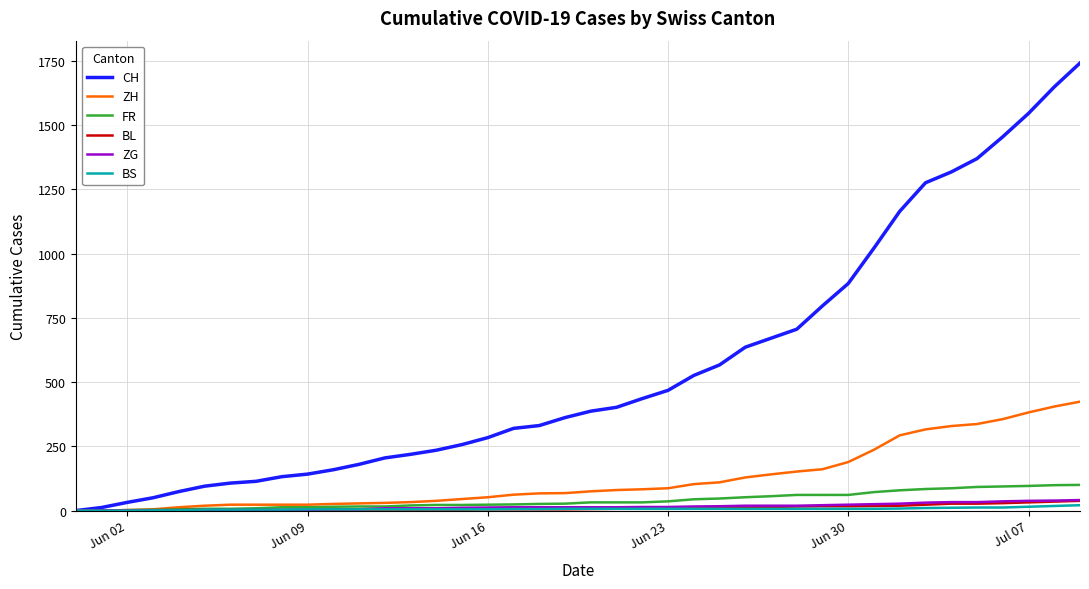

Which series has the largest total across all categories?

CH